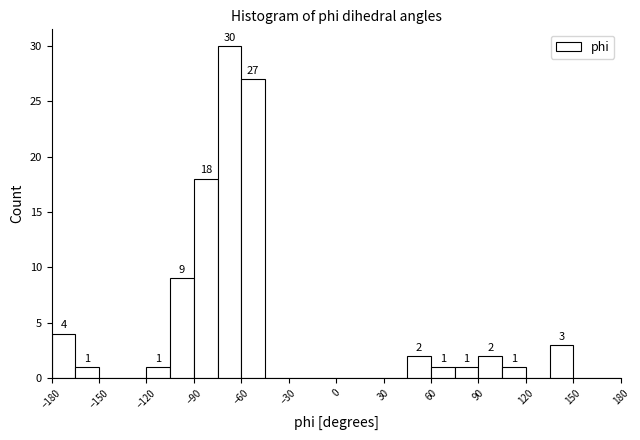

Read against the x-axis, roughly where is the centre of the tallest bar?

-65